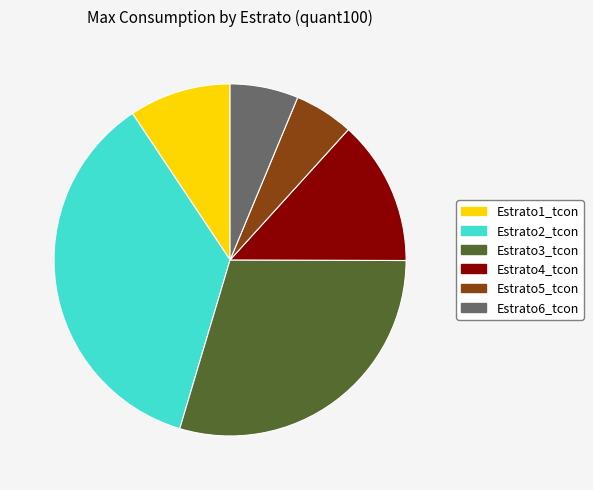

Rank the categories by value from lowest to highest.

Estrato5_tcon, Estrato6_tcon, Estrato1_tcon, Estrato4_tcon, Estrato3_tcon, Estrato2_tcon